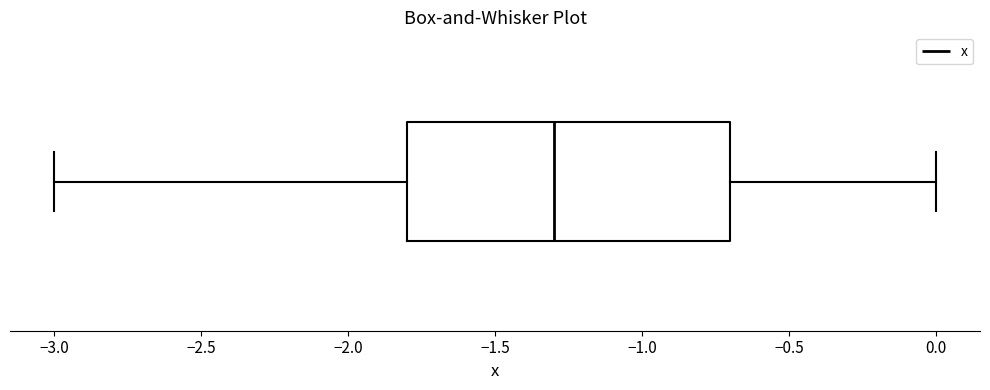

Transcribe this box plot: give where the median line is, the range the box spans, and where the two whiskers end, as read against the x-axis. The values are not printed on the chart, so give them approximately, as read against the axis.

median -1.3, box -1.8 to -0.7, whiskers -3.0 to 0.0